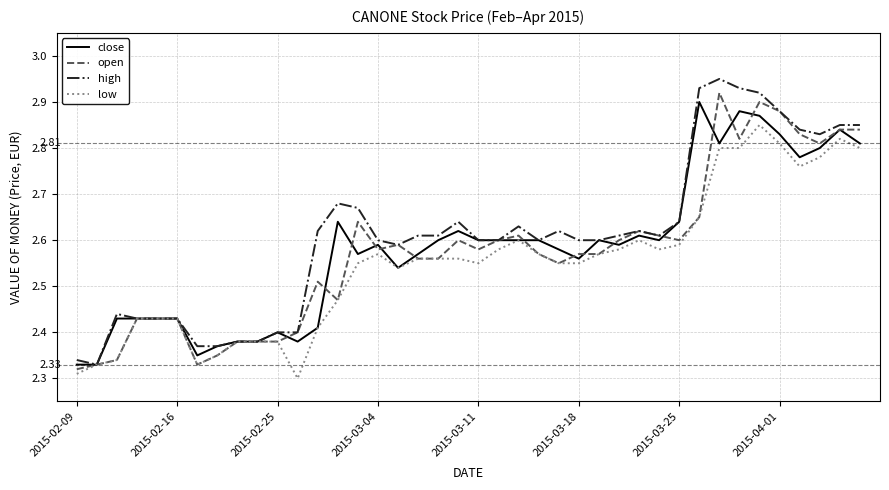

List the series in order of their peak value, highest first.

high, open, close, low